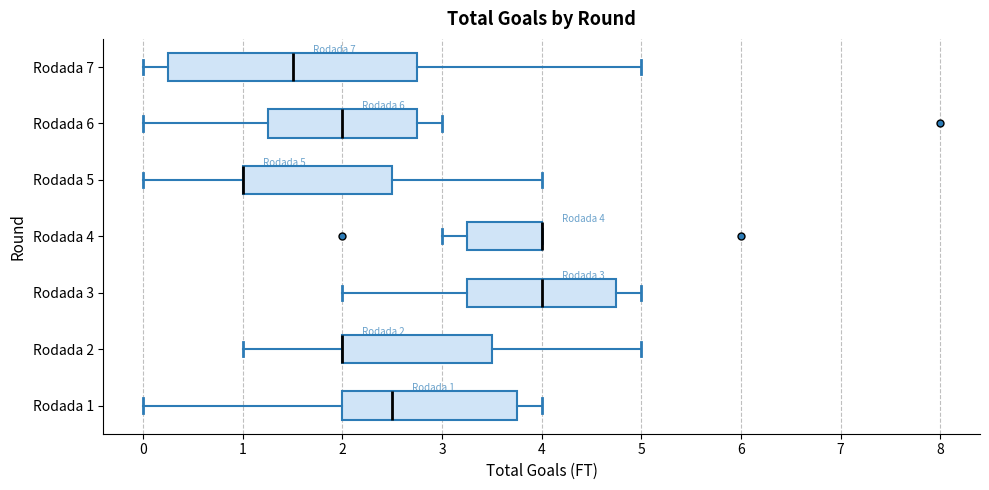

Which box is the widest, from its left edge to its right edge?

Rodada 7